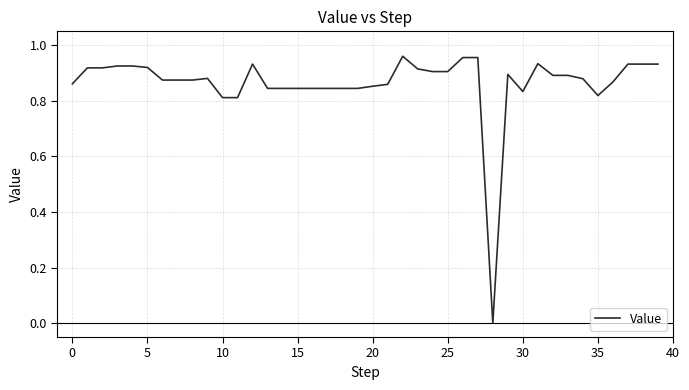

True or false: the data shows 0.3 at 30.

False